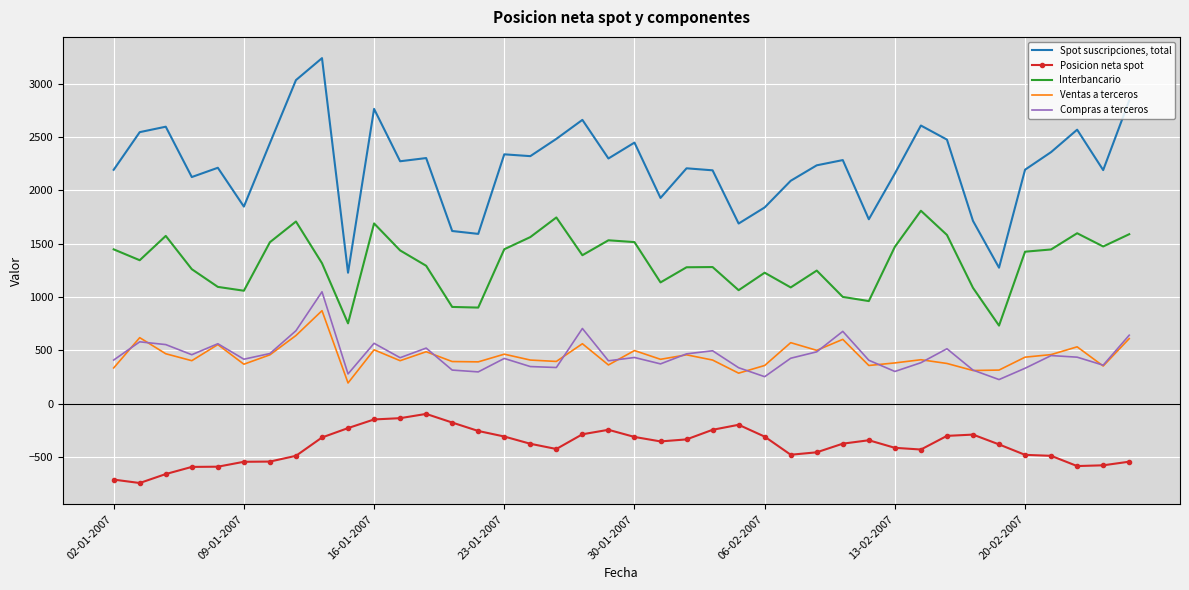

Which series has the largest range (max minus min)?

Spot suscripciones, total